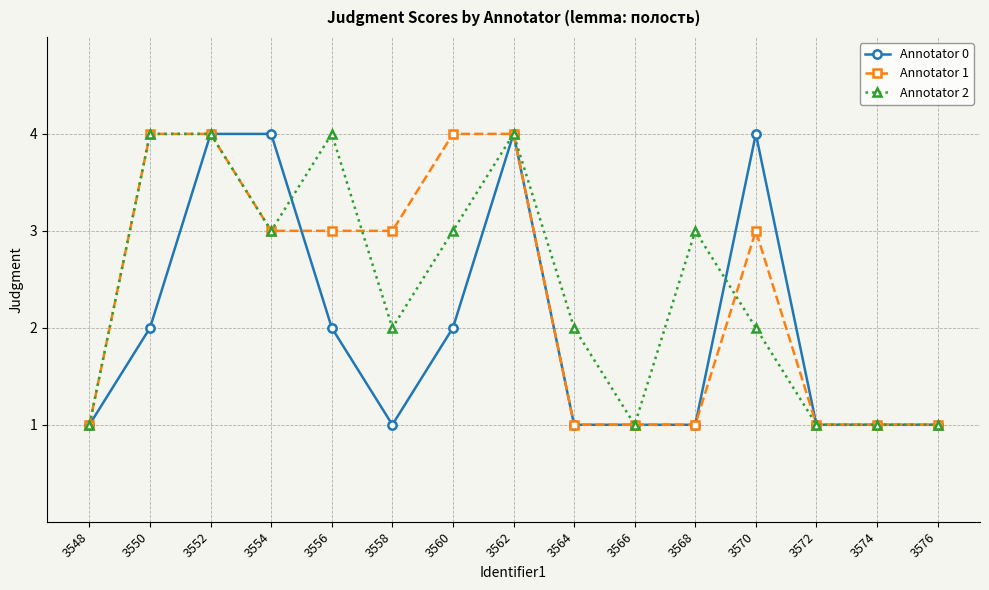

Reading left to right, transcribe all the data shown in this chart.

Annotator 0: 1	2	4	4	2	1	2	4	1	1	1	4	1	1	1
Annotator 1: 1	4	4	3	3	3	4	4	1	1	1	3	1	1	1
Annotator 2: 1	4	4	3	4	2	3	4	2	1	3	2	1	1	1